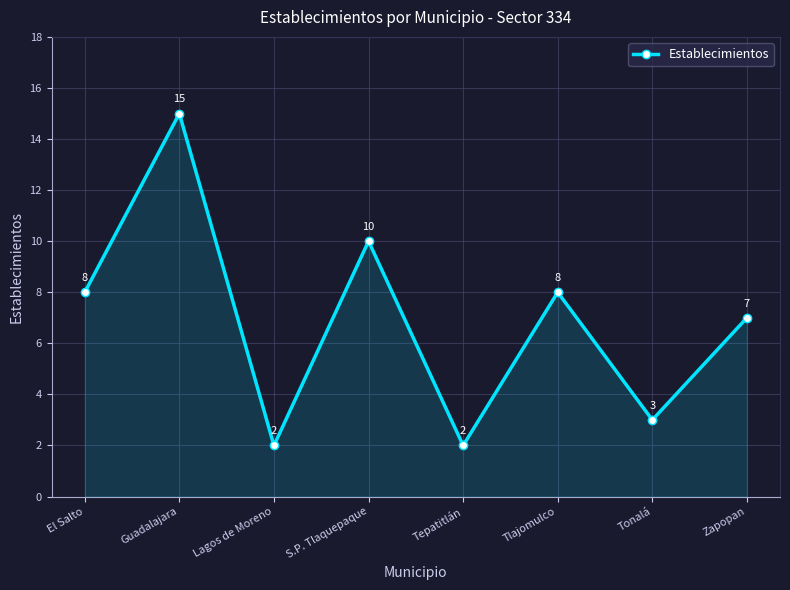

Is it true that the value at Tlajomulco is 8?

True